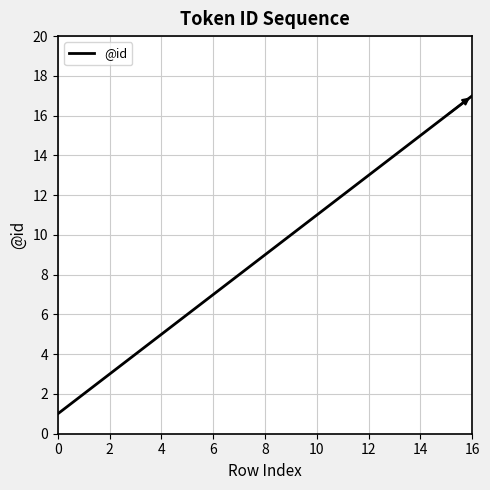

What is the maximum value shown in the chart?

17